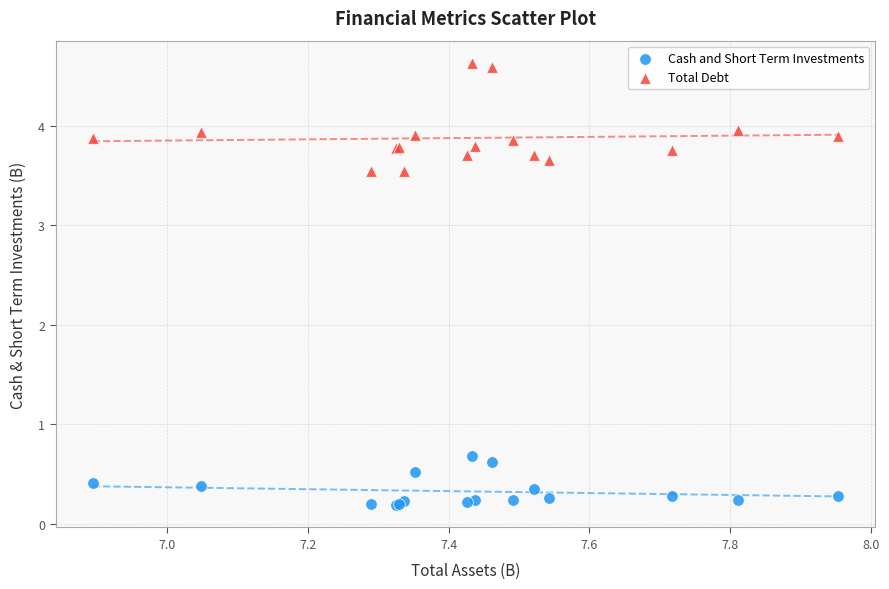

Which series contains the lowest Y value?

Cash and Short Term Investments